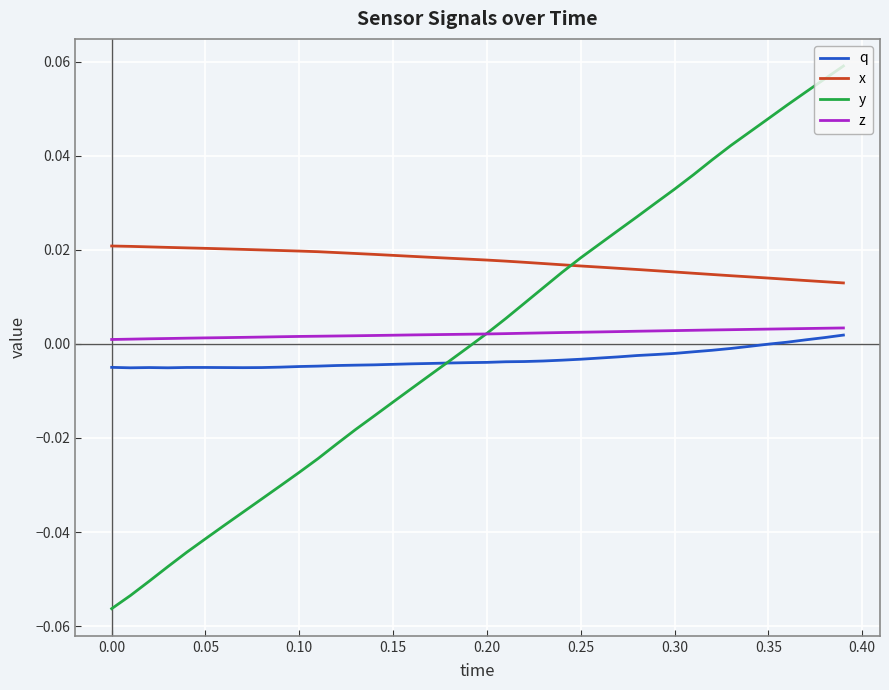

True or false: y and x cross at least once.

True